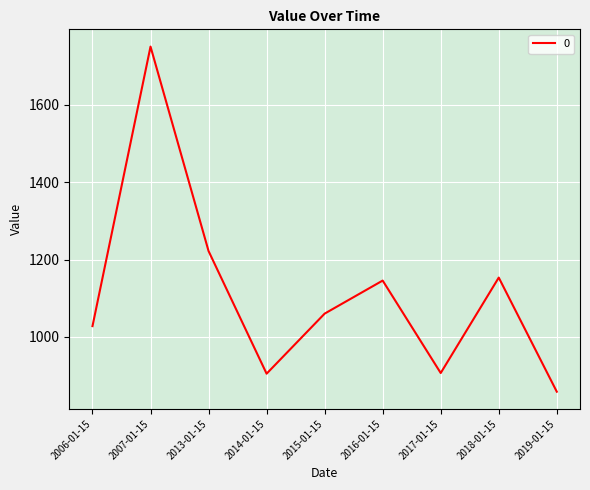

What is the difference between the maximum and minimum values?

891.7